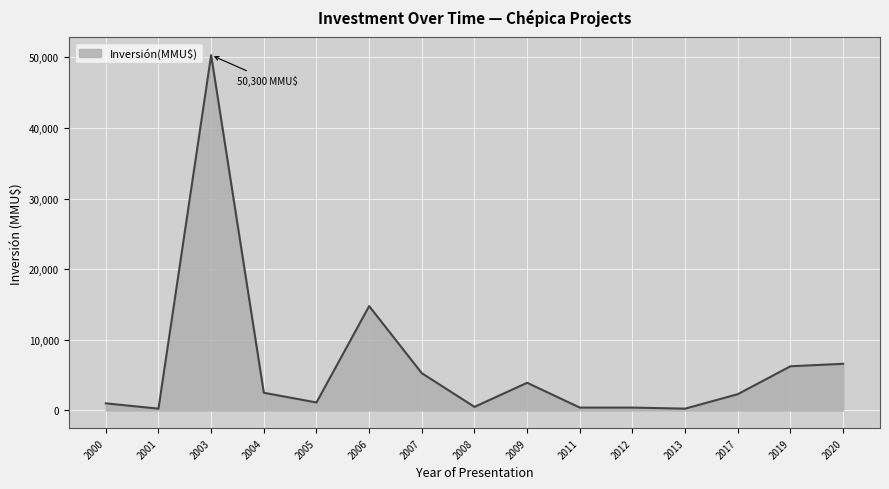

The chart shows a value of 50300 at 2003. True or false?

True